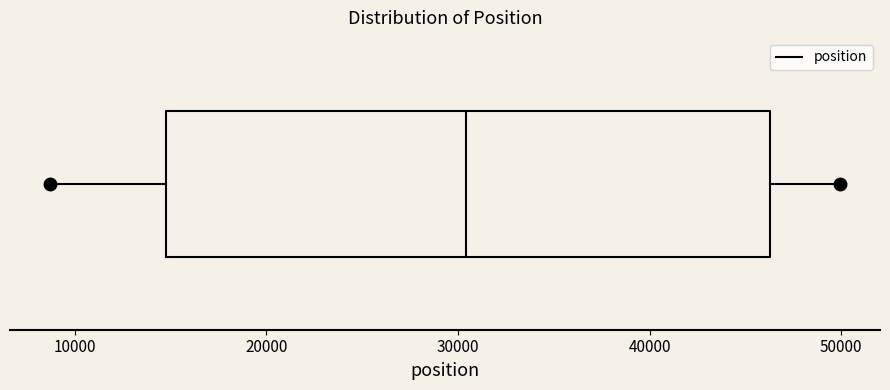

Transcribe this box plot: give where the median line is, the range the box spans, and where the two whiskers end, as read against the x-axis. The values are not printed on the chart, so give them approximately, as read against the axis.

median 30000, box 15000 to 46000, whiskers 9000 to 50000